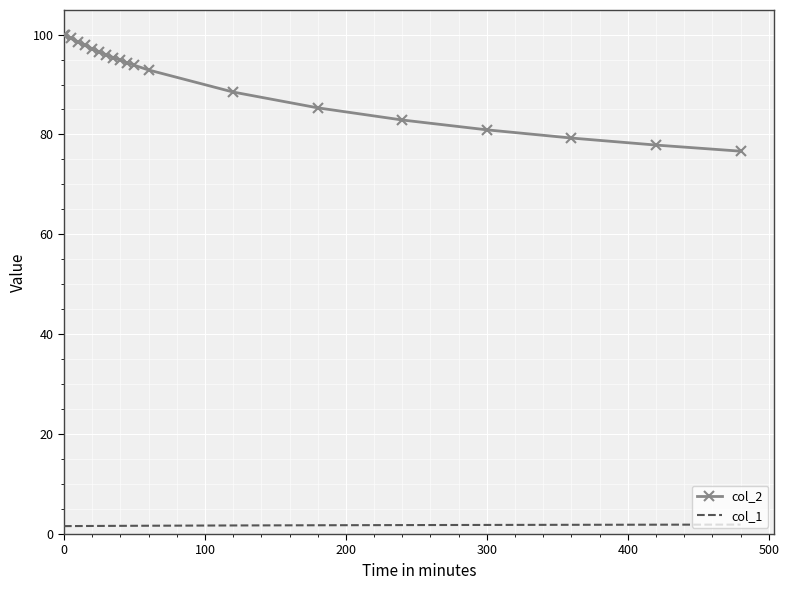

What is the difference between the second highest and minimum values in the col_2 series?

23.2